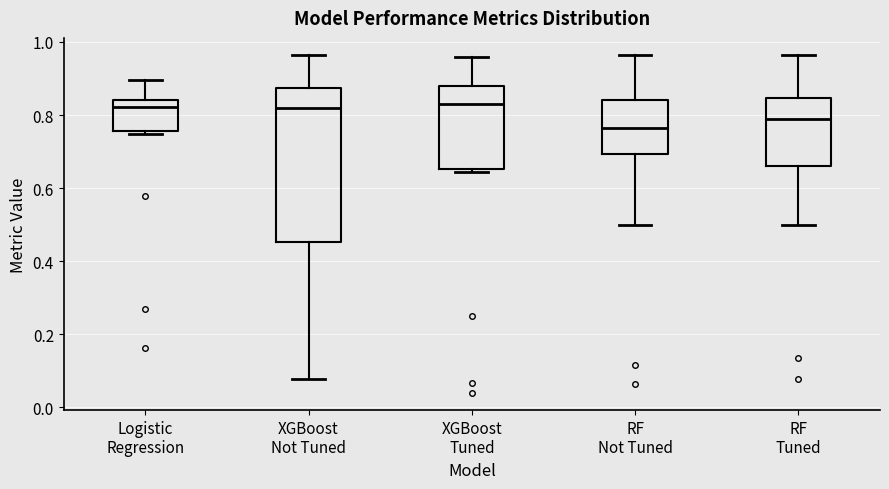

Reading left to right, read every box against the y-axis: the position of its median line, the range the box covers, and the ends of its whiskers. The values are not printed on the chart, so give them approximately, as read against the axis.

Logistic Regression: median 0.82, box 0.76 to 0.84, whiskers 0.74 to 0.90
XGBoost Not Tuned: median 0.82, box 0.46 to 0.88, whiskers 0.08 to 0.96
XGBoost Tuned: median 0.82, box 0.66 to 0.88, whiskers 0.64 to 0.96
RF Not Tuned: median 0.76, box 0.70 to 0.84, whiskers 0.50 to 0.96
RF Tuned: median 0.78, box 0.66 to 0.84, whiskers 0.50 to 0.96